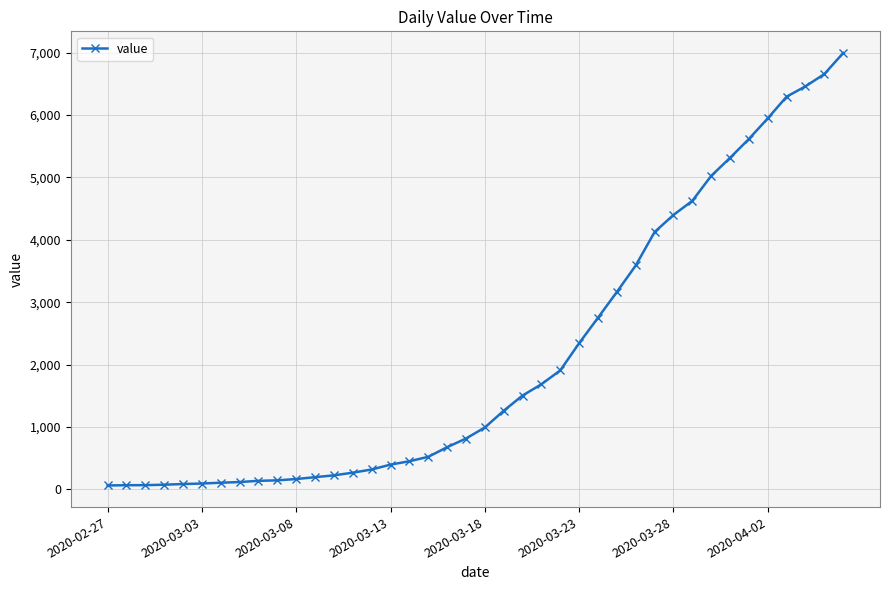

What is the average value?

2142